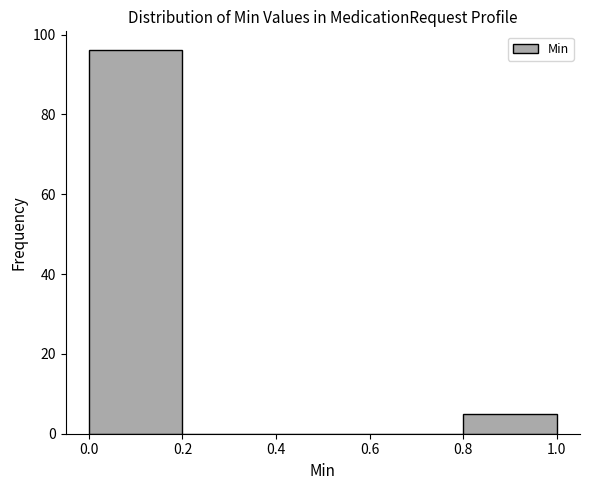

What is the height of the bar covering 0.0 to 0.2 on the x-axis? The values are not printed on the chart, so give them approximately, as read against the axis.

96